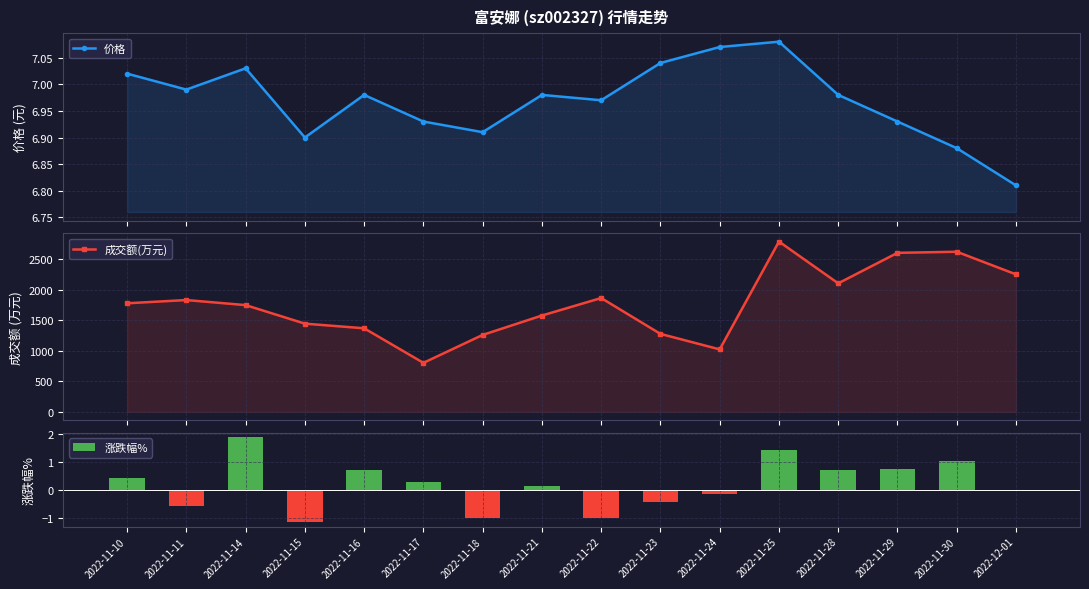

What is the value of the 涨跌幅% bar at the 13th from the left?

0.7